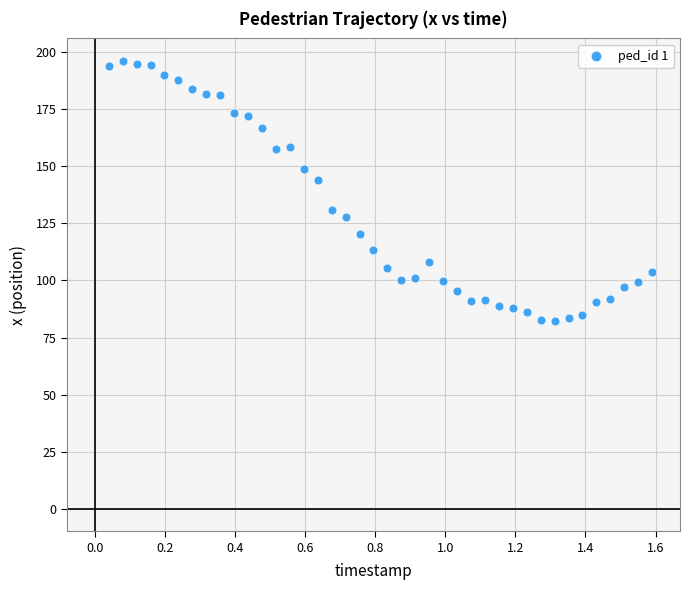

What is the range of Y values (max minus min)?

113.9